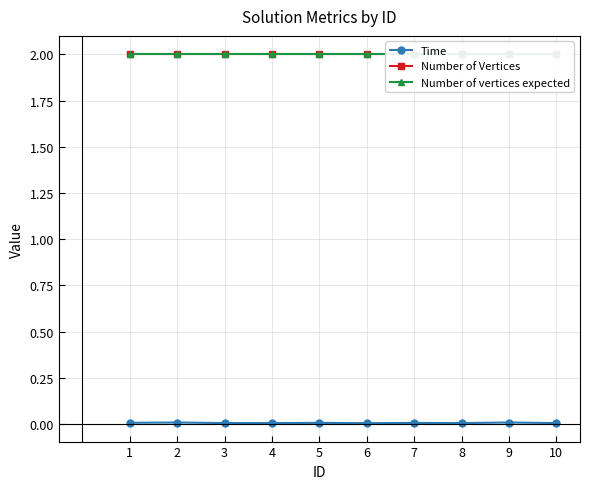

How many lines are shown in the chart?

3